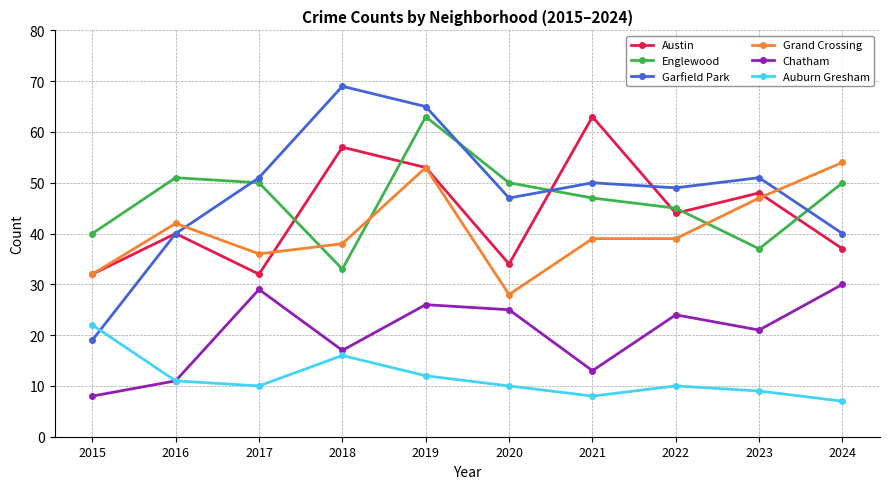

True or false: Chatham has a value of 8 at 2015.

True